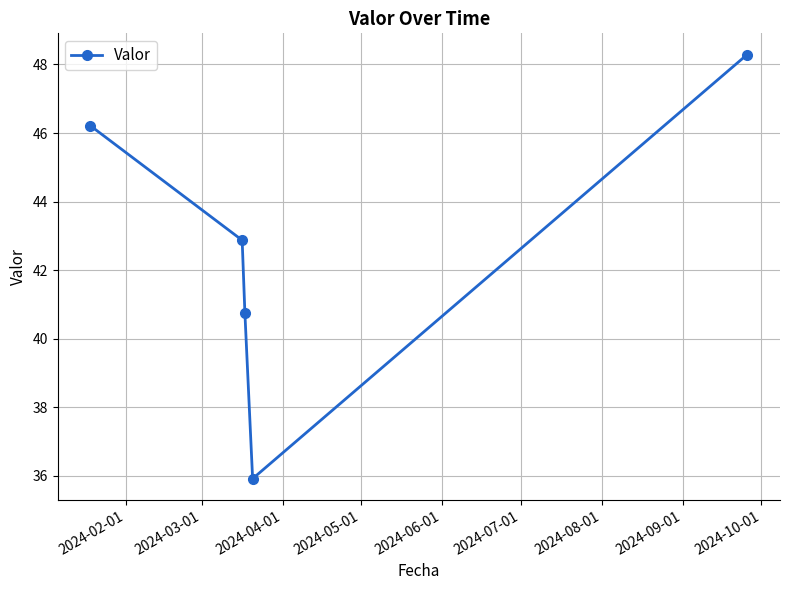

What is the average value?

42.8